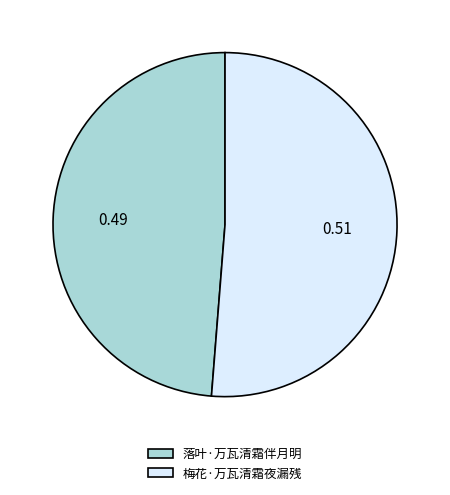

Which has a higher value, 梅花·万瓦清霜夜漏残 or 落叶·万瓦清霜伴月明?

梅花·万瓦清霜夜漏残